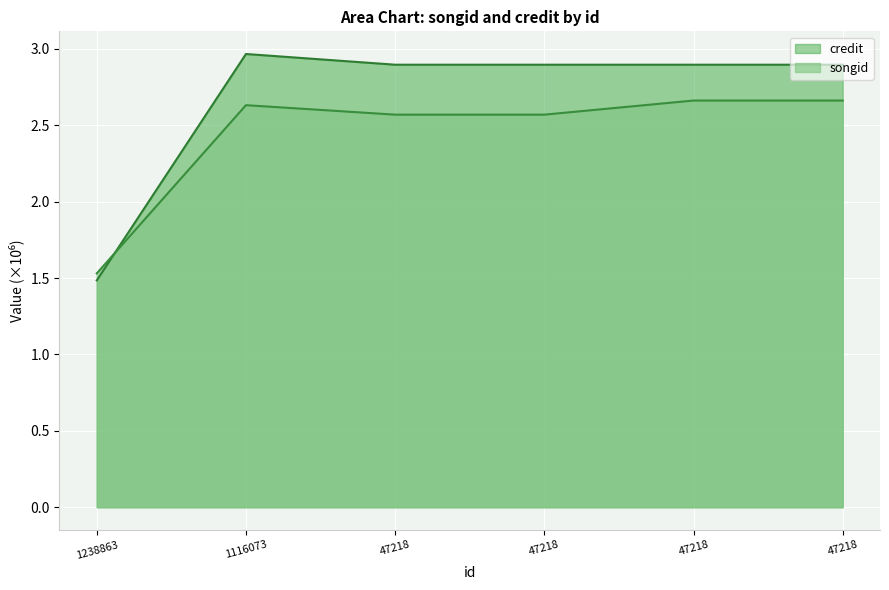

Reading left to right, transcribe all the data shown in this chart.

songid: 1.5	2.6	2.6	2.6	2.7	2.7
credit: 1.5	3.0	2.9	2.9	2.9	2.9